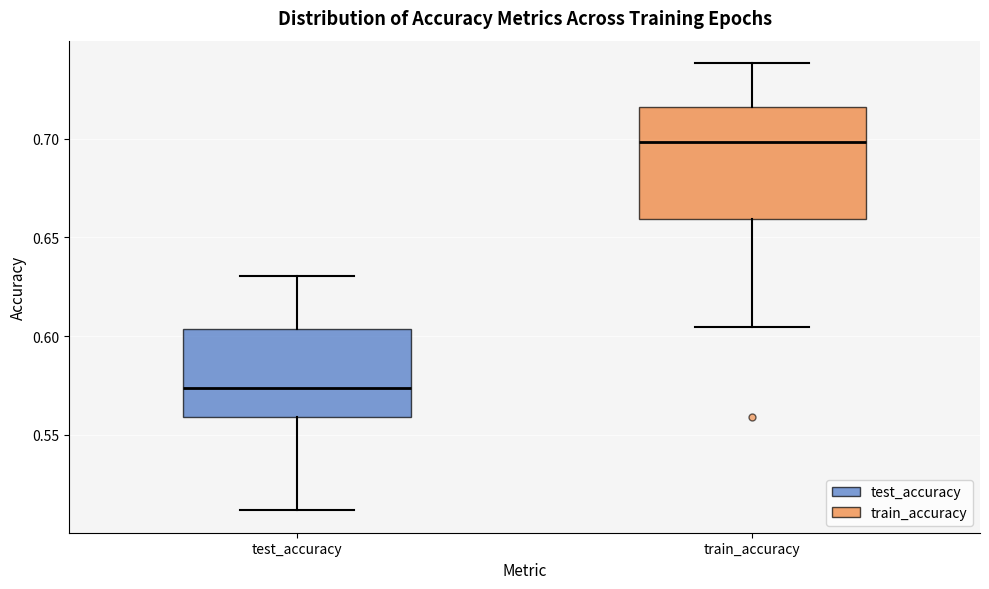

Reading left to right, transcribe this box plot: for each box, give where its median line is, the range the box spans, and where its two whiskers end, as read against the y-axis. The values are not printed on the chart, so give them approximately, as read against the axis.

test_accuracy: median 0.575, box 0.560 to 0.605, whiskers 0.510 to 0.630
train_accuracy: median 0.700, box 0.660 to 0.715, whiskers 0.605 to 0.740